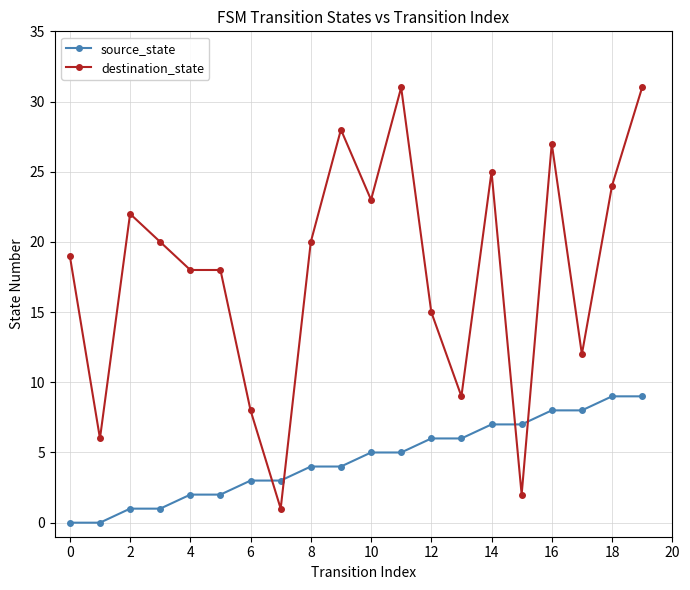

How many intersections are there between destination_state and source_state?

4